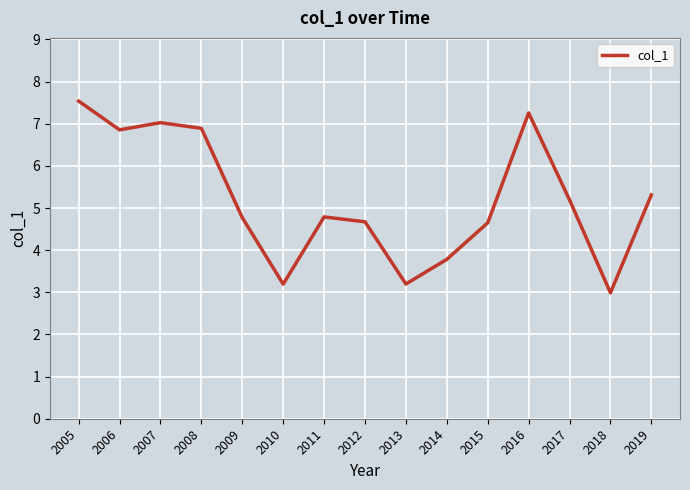

What is the smallest value displayed?

3.0